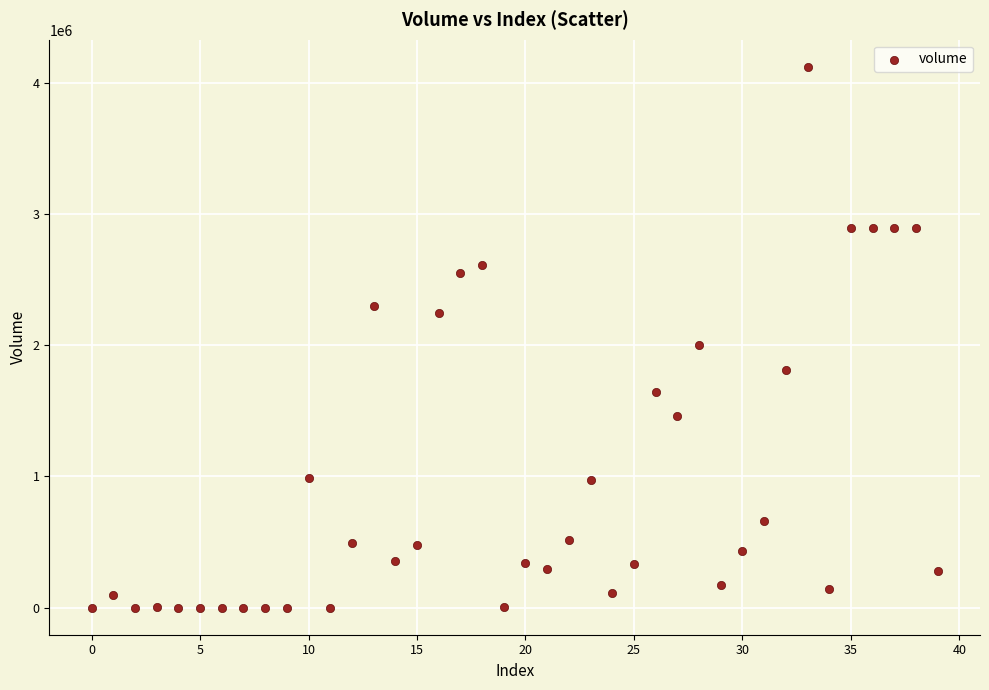

What Y value in the scatter plot is closest to 2060355?

2002017.3